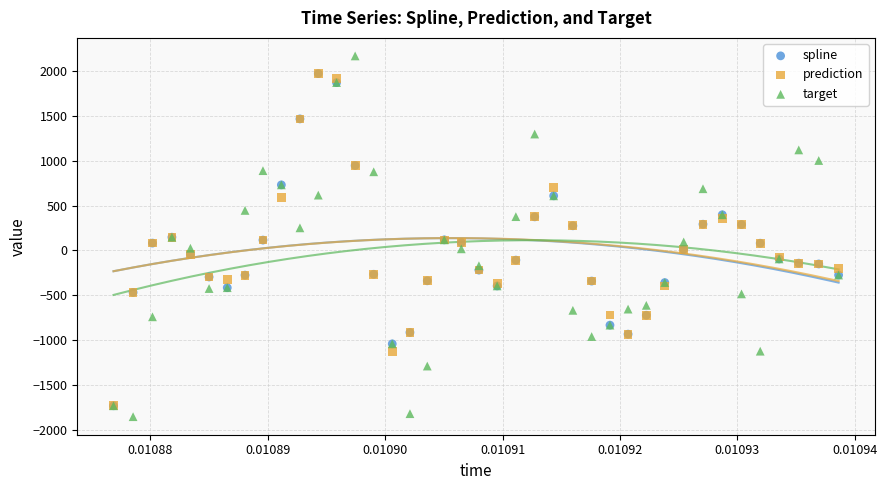

What are all the series names shown in the legend?

spline, prediction, target